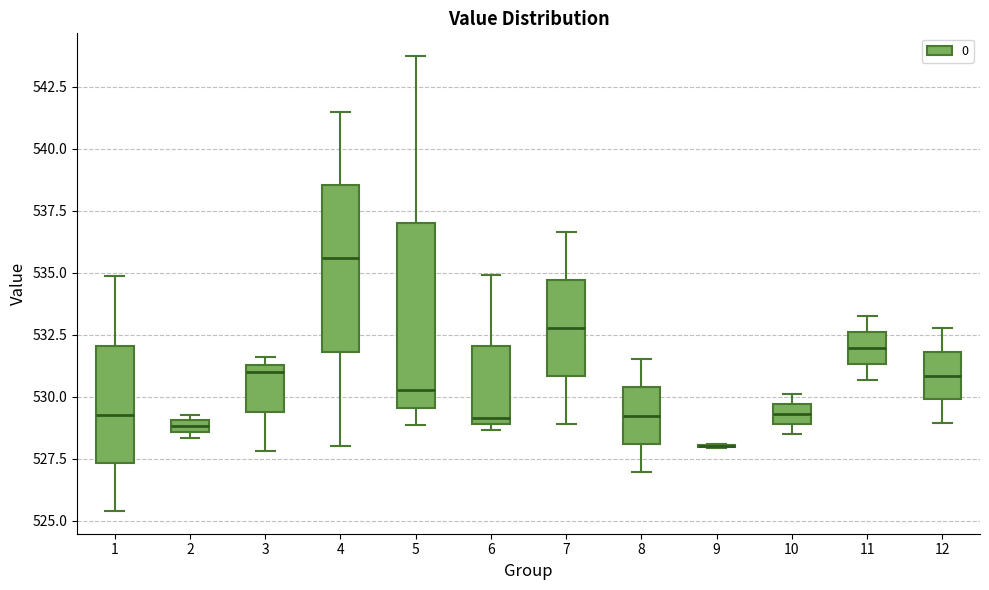

Where does the median line of the box at x = 5 sit on the y-axis? The values are not printed on the chart, so give them approximately, as read against the axis.

530.5